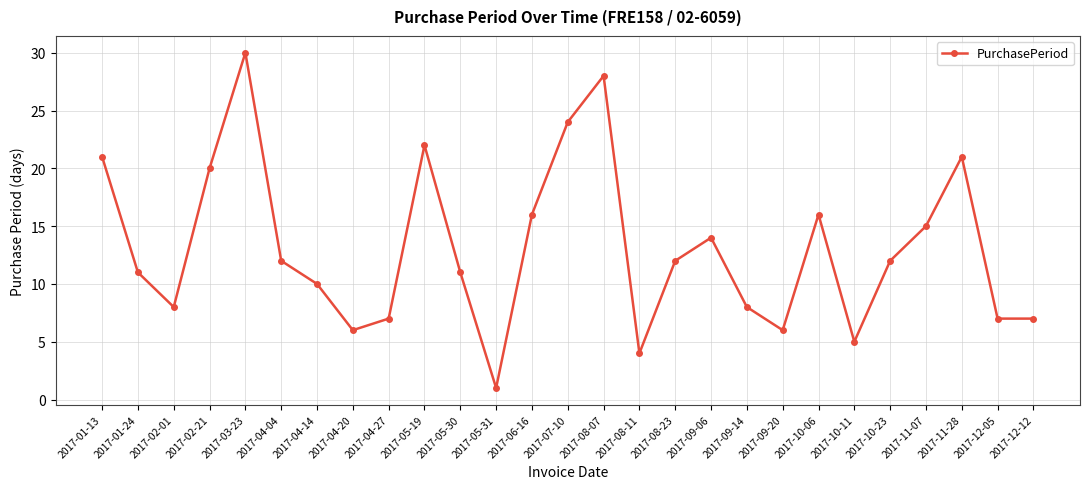

At which label is the value closest to 15?

2017-11-07